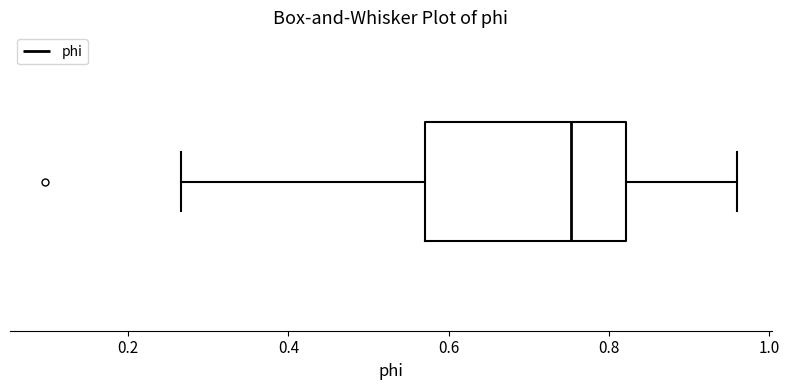

Transcribe this box plot: give where the median line is, the range the box spans, and where the two whiskers end, as read against the x-axis. The values are not printed on the chart, so give them approximately, as read against the axis.

median 0.76, box 0.58 to 0.82, whiskers 0.26 to 0.96